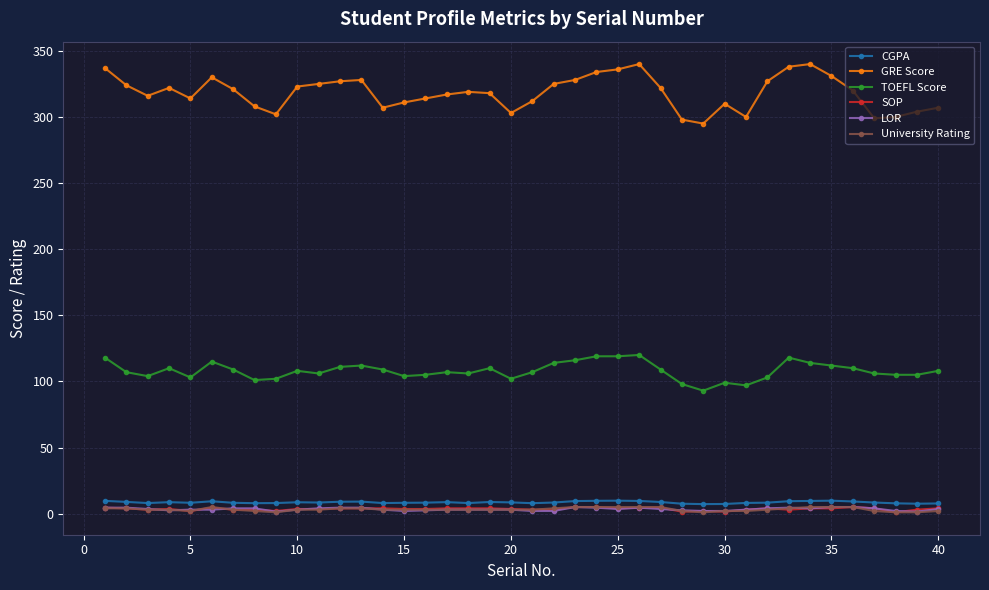

True or false: TOEFL Score has more than 2 interior local peaks.

True